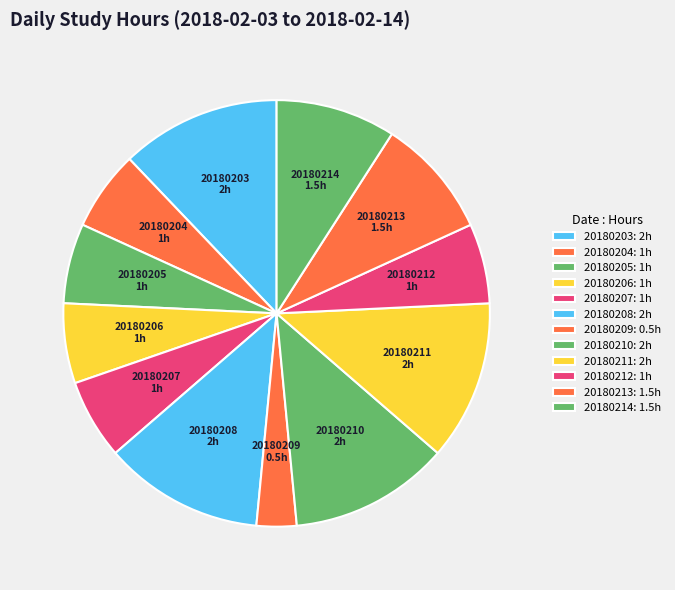

How many slices are in this pie chart?

12